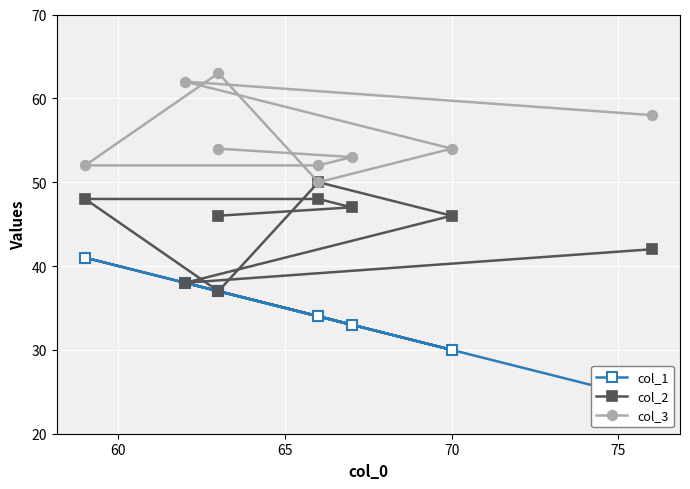

How many lines are shown in the chart?

3